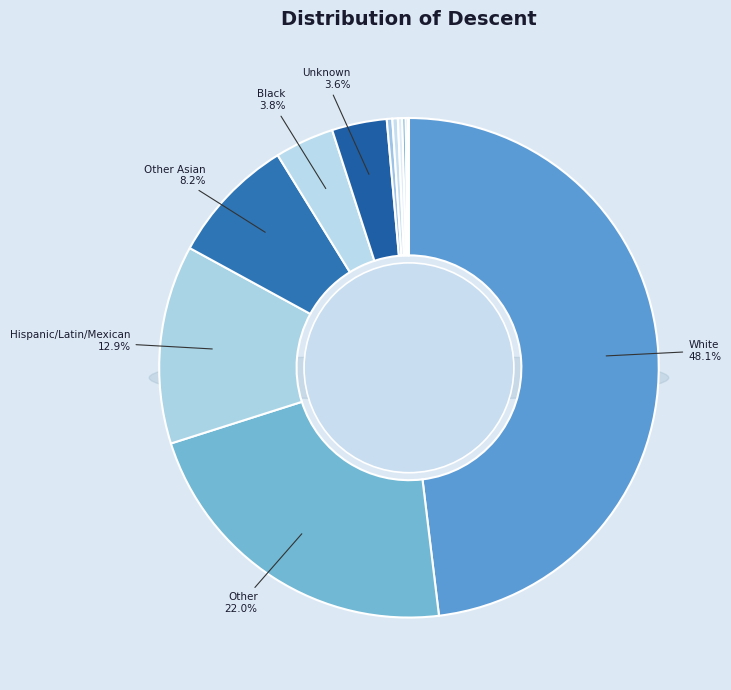

Approximately how many times larger is the value at Hispanic/Latin/Mexican compared to Black?

3.4